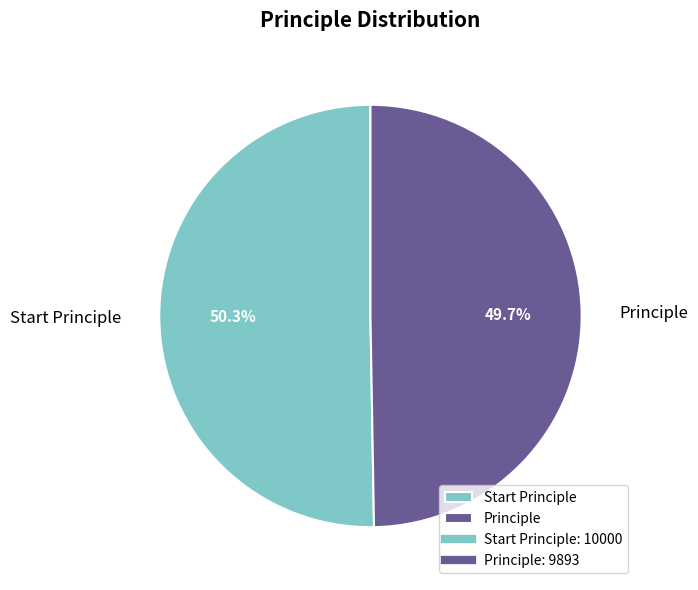

True or false: Start Principle accounts for 37% of the total.

False